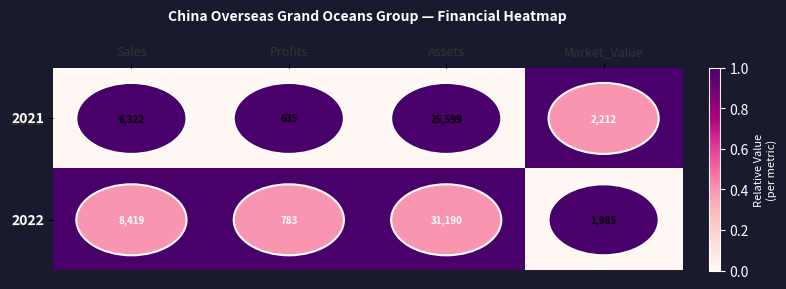

How many categories are shown in the chart?

4